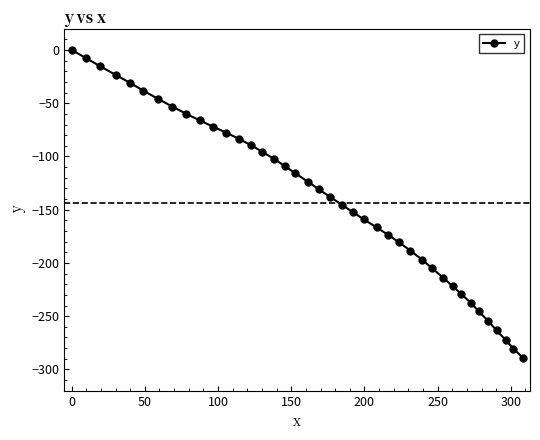

How many values exceed -130?

19